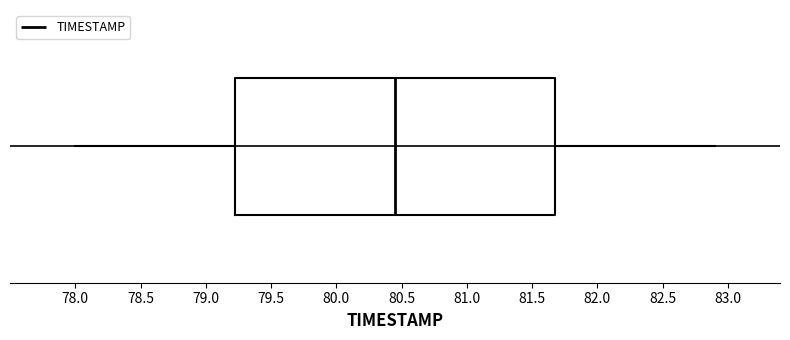

Where is the right edge of the box on the x-axis? The values are not printed on the chart, so give them approximately, as read against the axis.

81.70